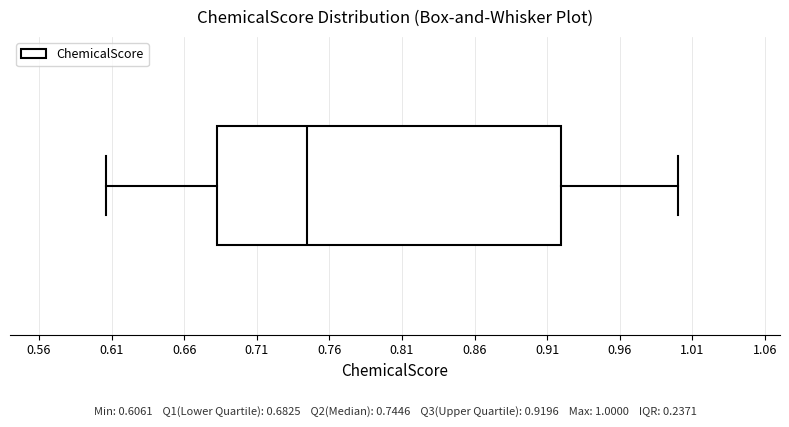

Transcribe this box plot: give where the median line is, the range the box spans, and where the two whiskers end, as read against the x-axis. The values are not printed on the chart, so give them approximately, as read against the axis.

median 0.745, box 0.685 to 0.920, whiskers 0.605 to 1.000